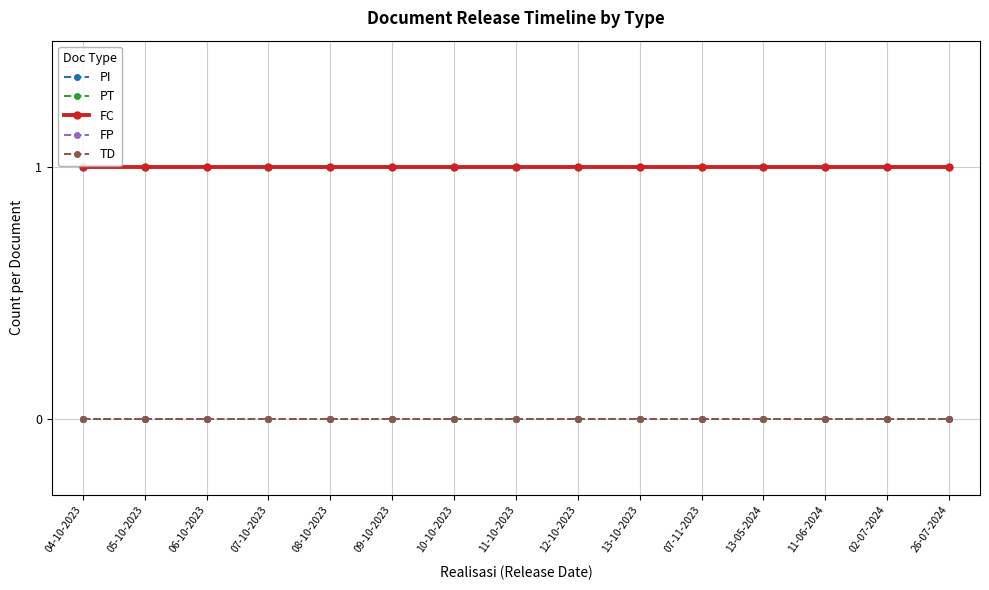

Does the chart have visible grid lines?

Yes